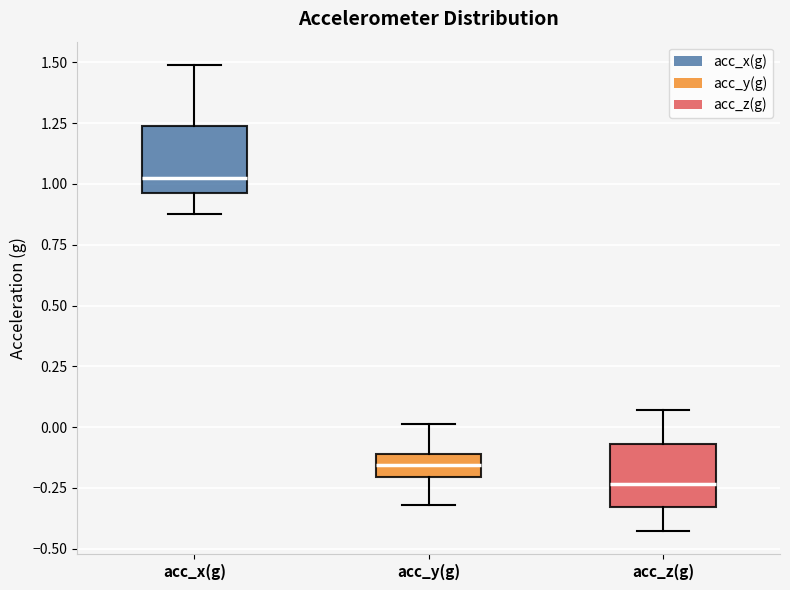

Reading left to right, transcribe this box plot: for each box, give where its median line is, the range the box spans, and where its two whiskers end, as read against the y-axis. The values are not printed on the chart, so give them approximately, as read against the axis.

acc_x(g): median 1.00, box 0.95 to 1.25, whiskers 0.90 to 1.50
acc_y(g): median -0.15, box -0.20 to -0.10, whiskers -0.30 to 0.00
acc_z(g): median -0.25, box -0.35 to -0.05, whiskers -0.45 to 0.05